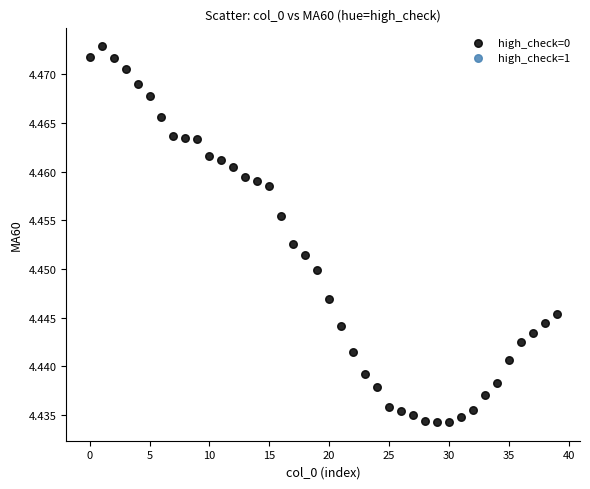

Count the number of points in this scatter plot.

40